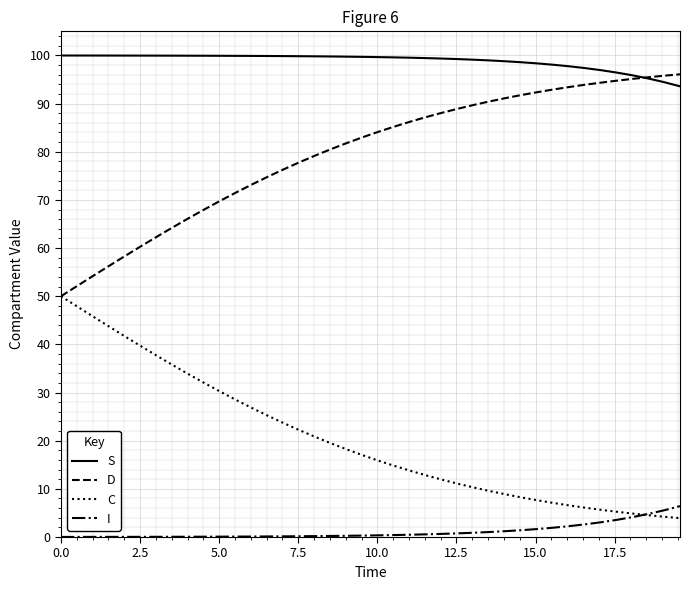

What is the highest value of the C series?

50.0